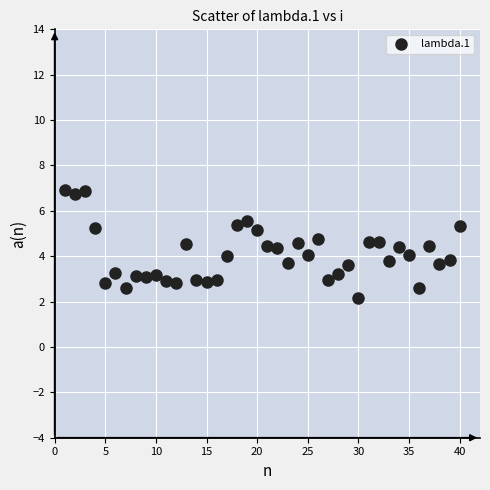

What is the range of X values (max minus min)?

39.0